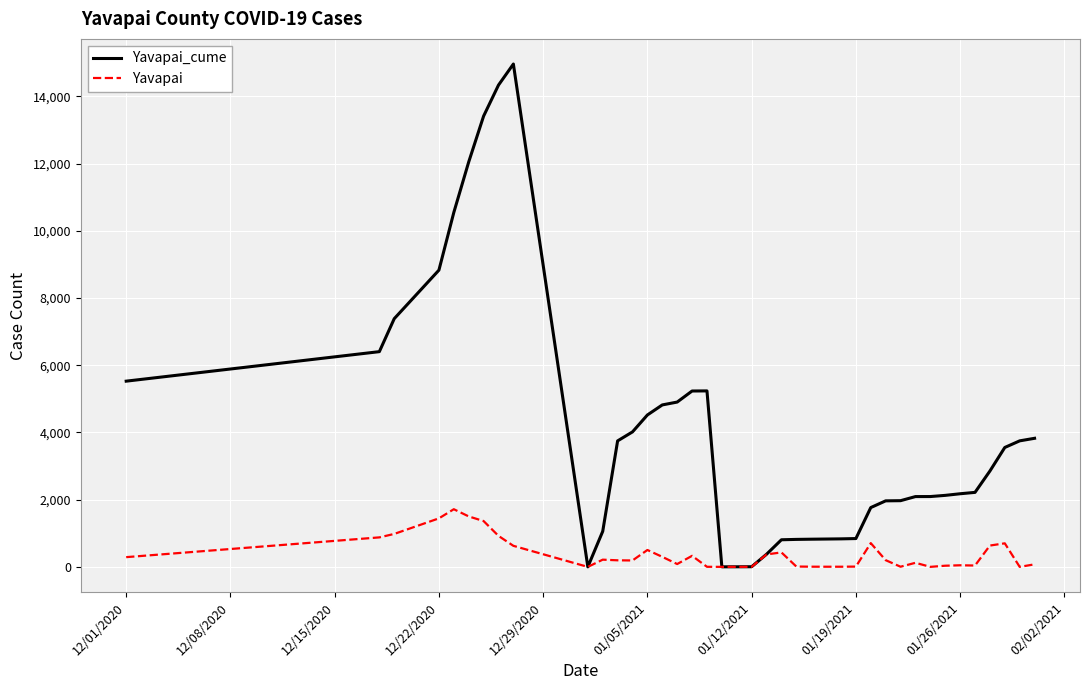

Which series has the largest total across all categories?

Yavapai_cume